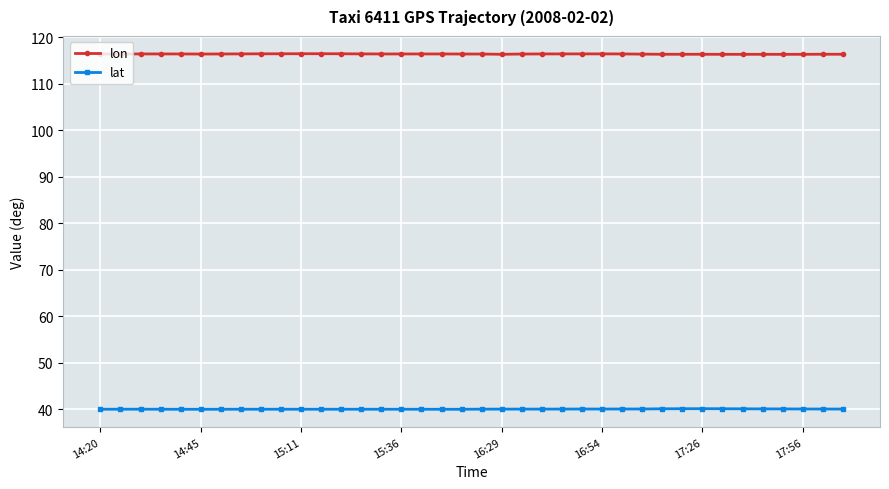

In lon, how many points are higher than both neighbors (excluding endpoints)?

6